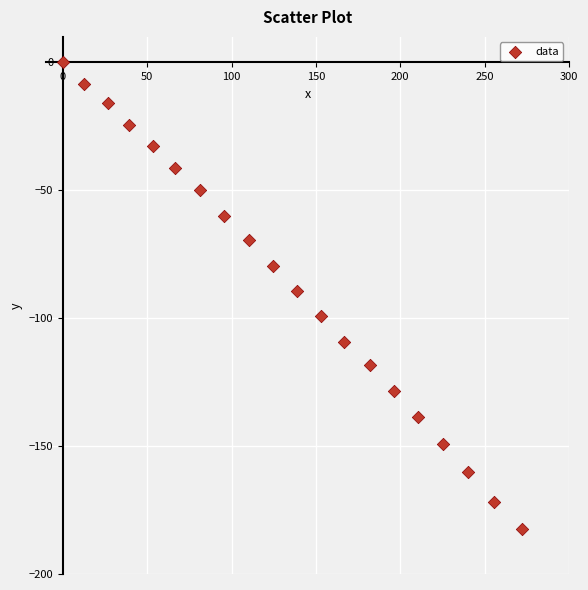

What is the range of Y values (max minus min)?

182.4